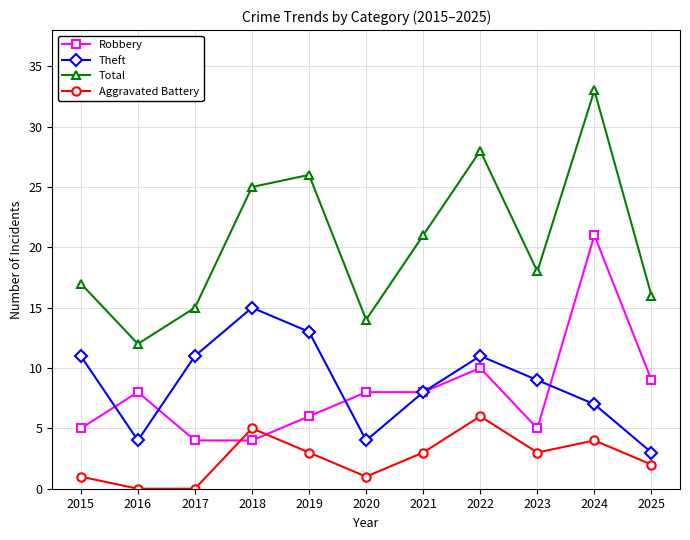

True or false: Theft has more than 0 interior local peaks.

True